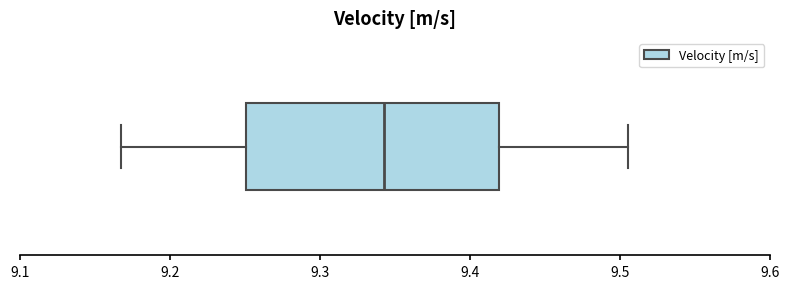

Where does the left whisker of the box end on the x-axis? The values are not printed on the chart, so give them approximately, as read against the axis.

9.17